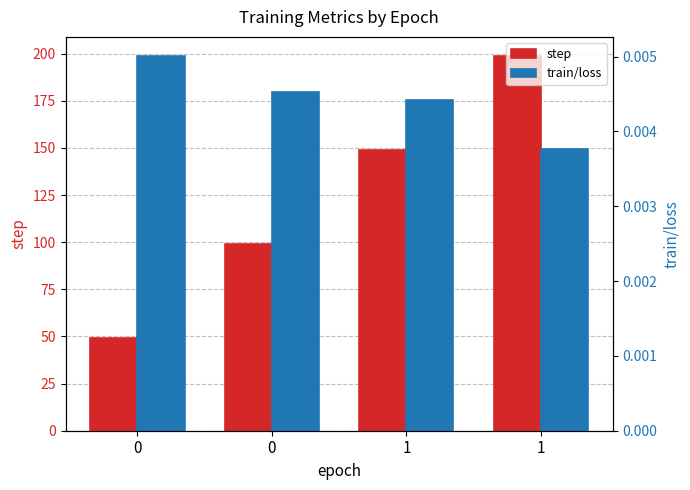

At 0, list the series in order from smallest to largest.

train/loss, step